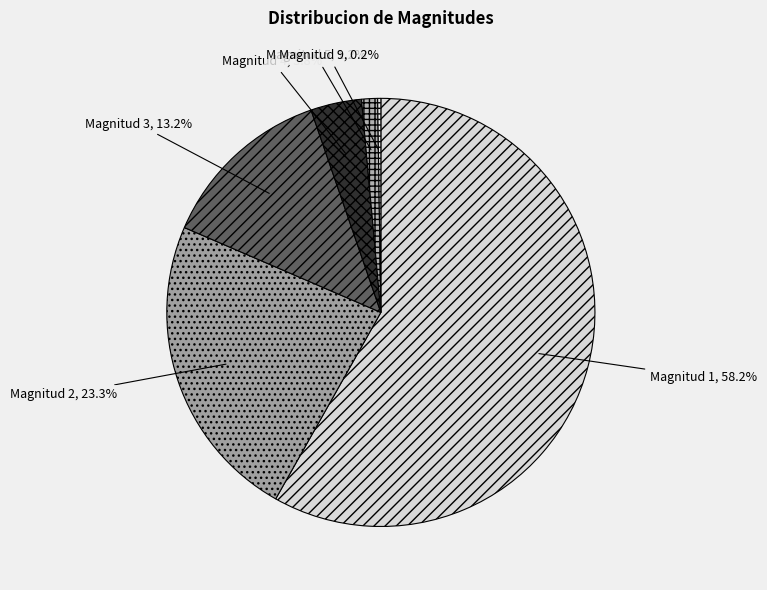

Do Magnitud 2 and Magnitud 3 together represent more than half of the pie?

No